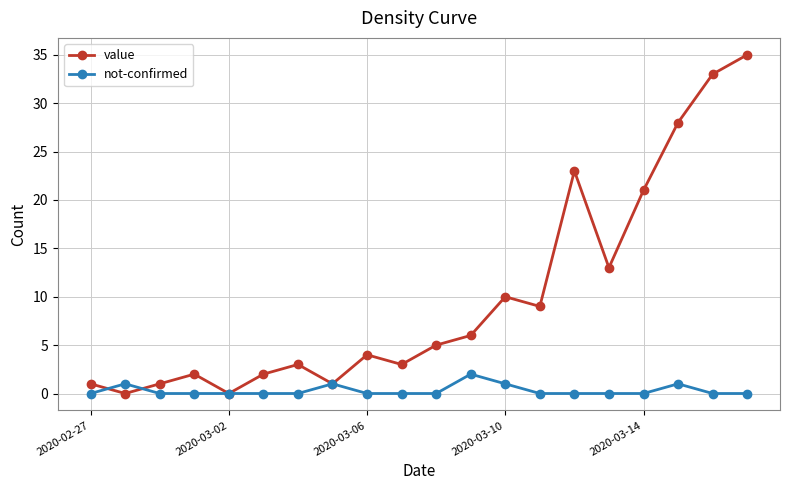

What is the difference between the maximum and minimum values in the not-confirmed series?

2